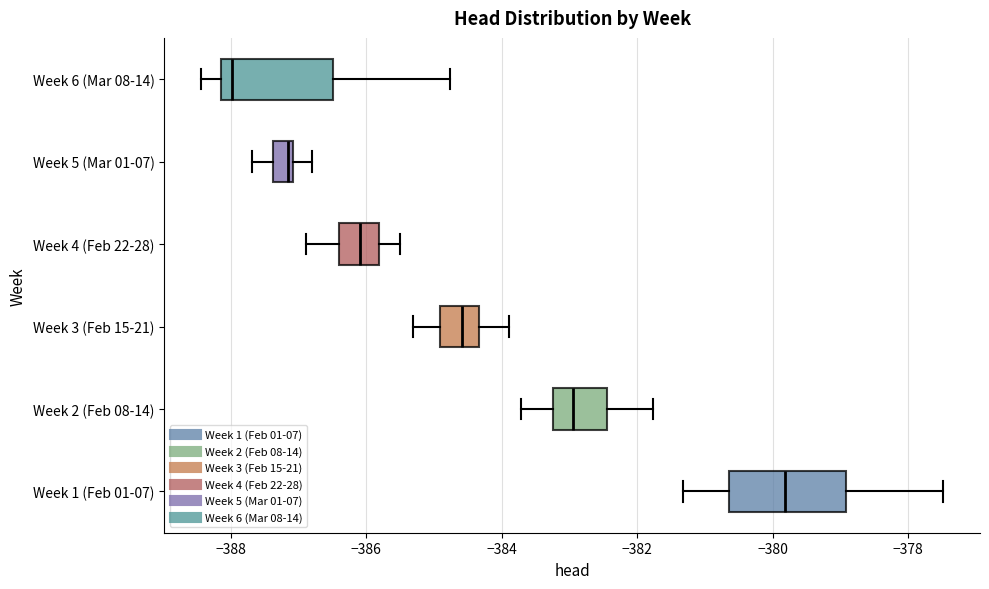

Which box has the furthest to the right median line?

Week 1 (Feb 01-07)